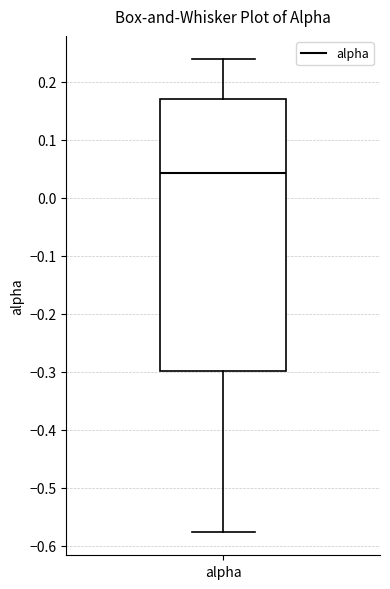

Read this box plot against the y-axis: the position of the median line, the range covered by the box, and the ends of both whiskers. The values are not printed on the chart, so give them approximately, as read against the axis.

median 0.04, box -0.30 to 0.17, whiskers -0.58 to 0.24